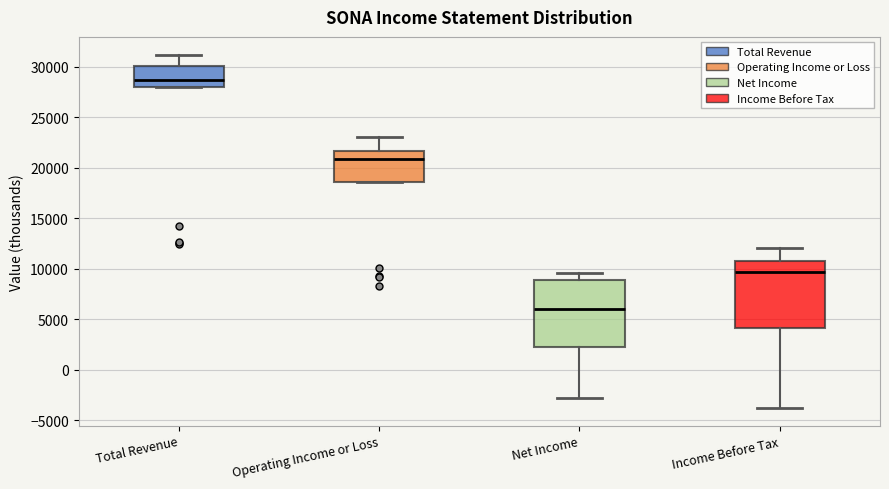

Reading left to right, read every box against the y-axis: the position of its median line, the range the box covers, and the ends of its whiskers. The values are not printed on the chart, so give them approximately, as read against the axis.

Total Revenue: median 28500, box 28000 to 30000, whiskers 28000 to 31000
Operating Income or Loss: median 21000, box 18500 to 21500, whiskers 18500 to 23000
Net Income: median 6000, box 2000 to 9000, whiskers -3000 to 9500
Income Before Tax: median 9500, box 4000 to 11000, whiskers -4000 to 12000